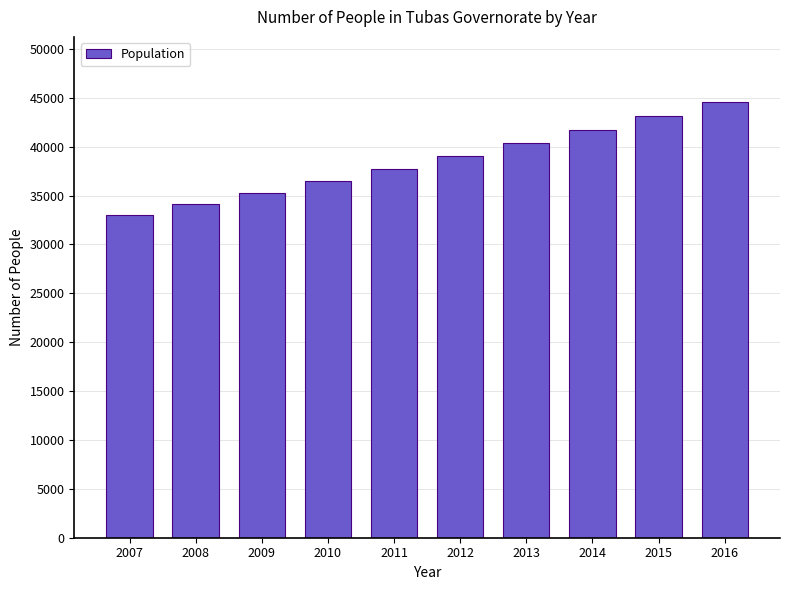

Reading left to right, what are all the values shown in this chart?

32982	34117	35289	36499	37750	39045	40375	41739	43133	44556